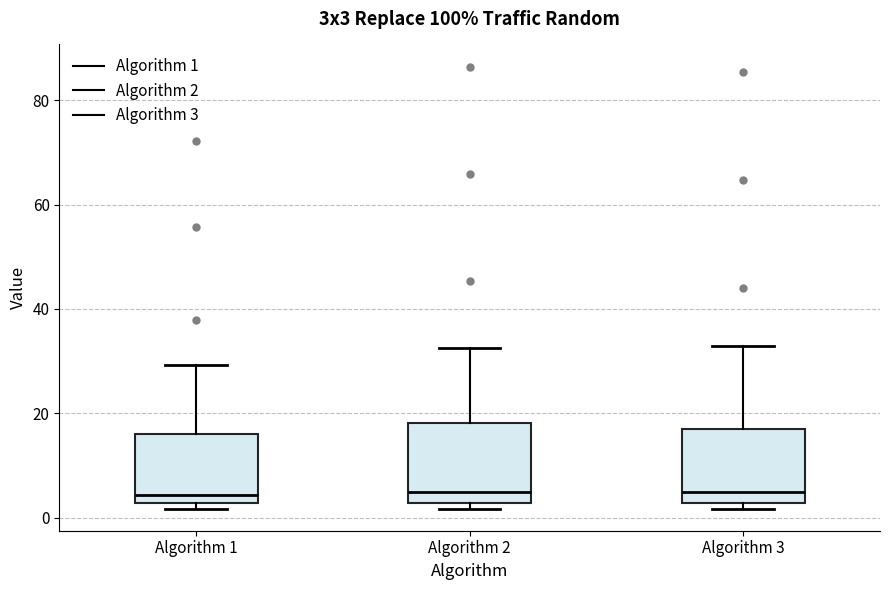

Reading left to right, transcribe this box plot: for each box, give where its median line is, the range the box spans, and where its two whiskers end, as read against the y-axis. The values are not printed on the chart, so give them approximately, as read against the axis.

Algorithm 1: median 4, box 2 to 16, whiskers 2 (just below the box's lower edge) to 30
Algorithm 2: median 4, box 2 to 18, whiskers 2 (just below the box's lower edge) to 32
Algorithm 3: median 4, box 2 to 16, whiskers 2 (just below the box's lower edge) to 32